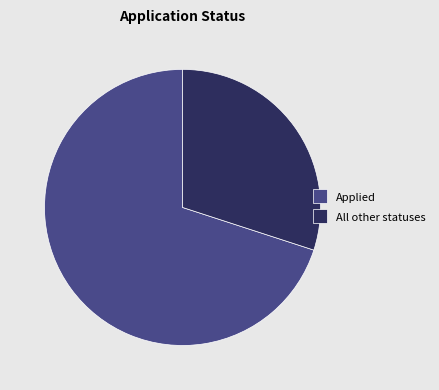

Rank the categories by value from highest to lowest.

Applied, All other statuses